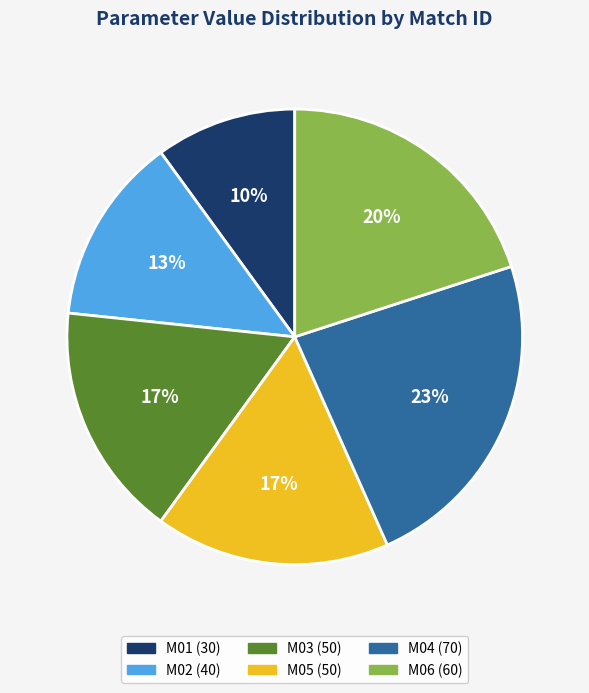

How many segments does this pie chart have?

6